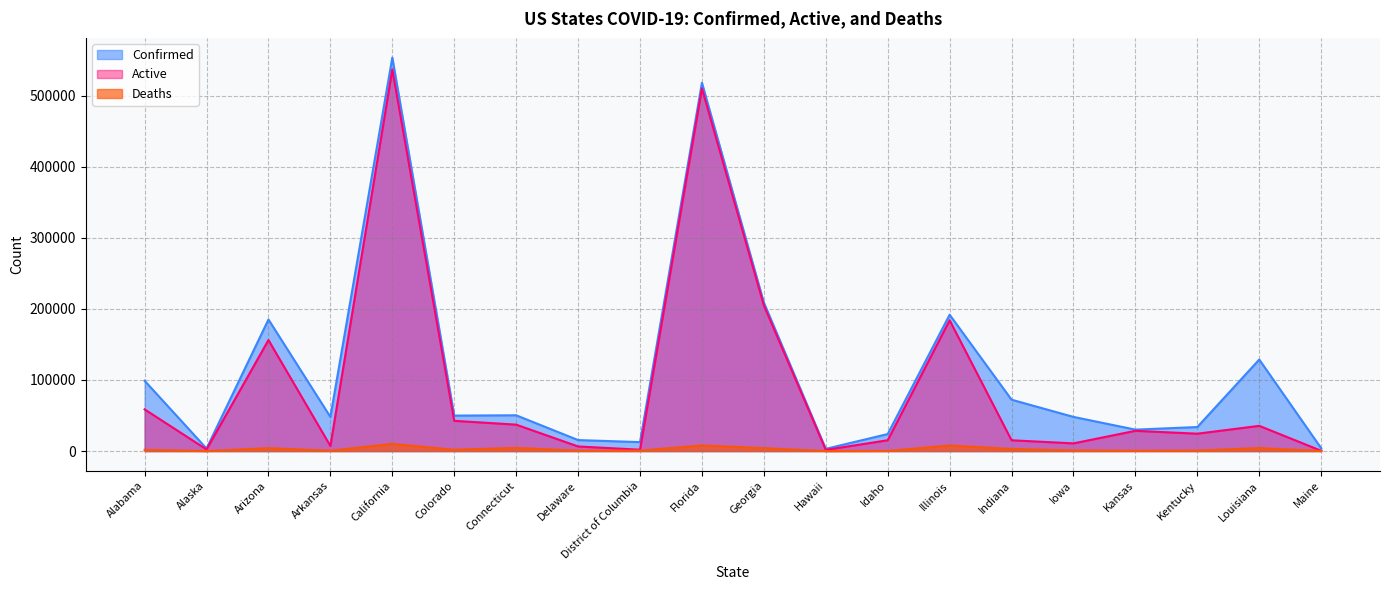

At how many categories does at least one series exceed 279021?

2